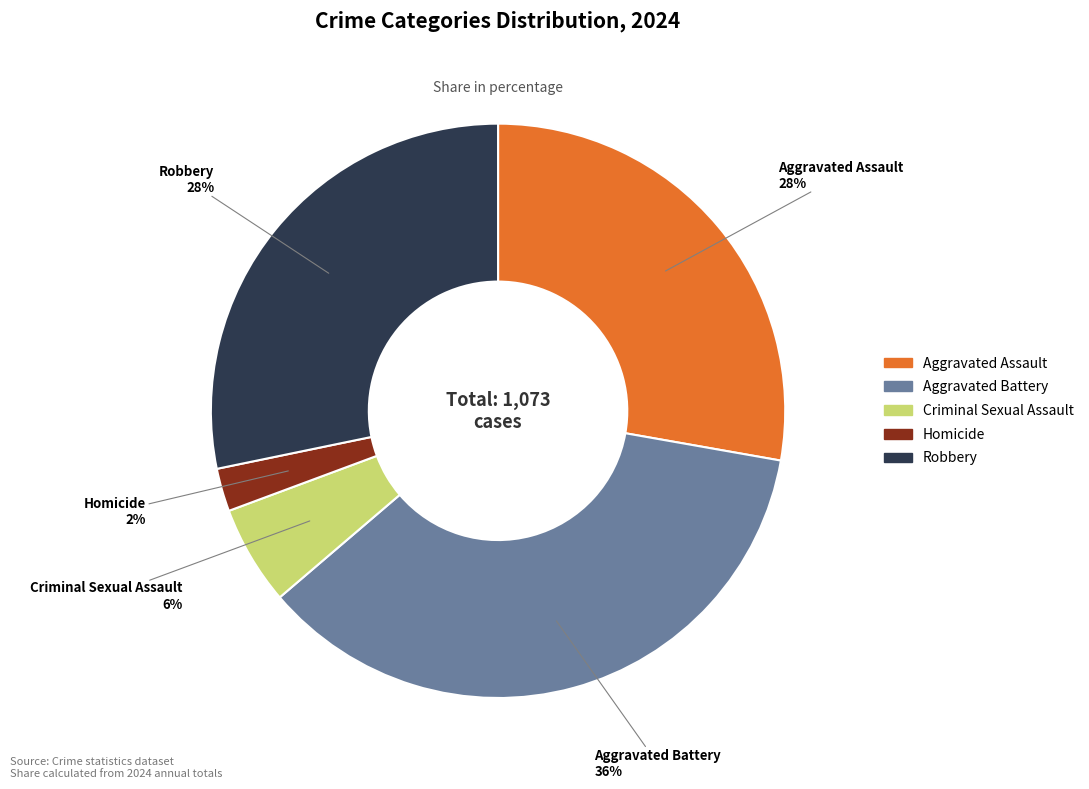

Is the sum of Criminal Sexual Assault and Homicide greater than half?

No